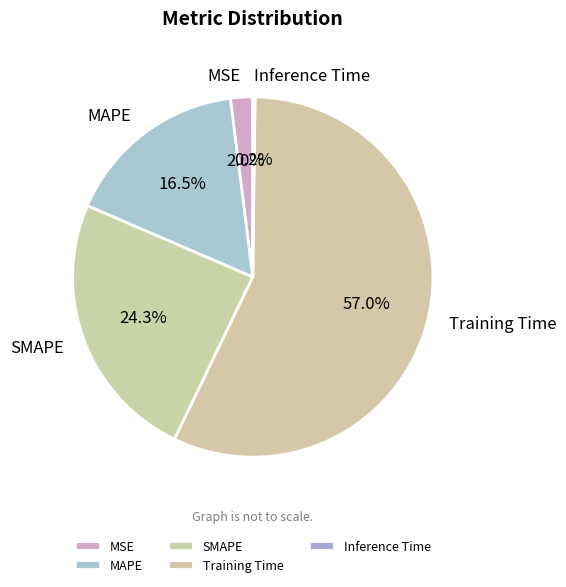

Is there any slice that represents more than half of the pie?

Yes